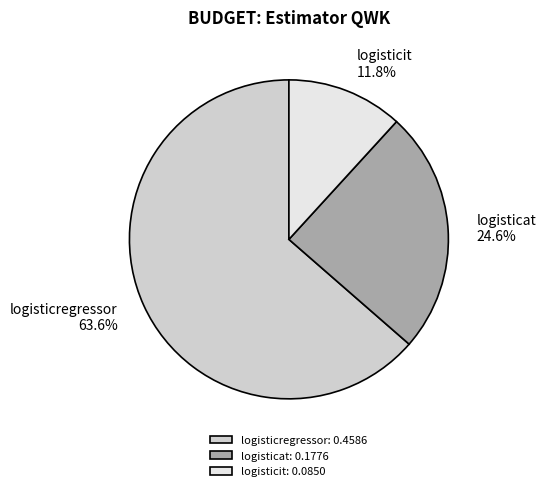

Which slice is the smallest?

logisticit